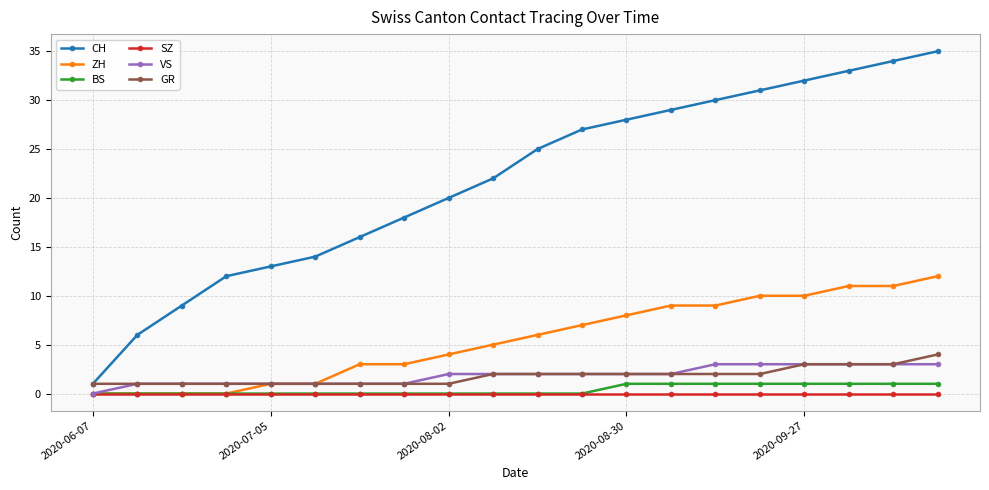

How many lines are shown in the chart?

6